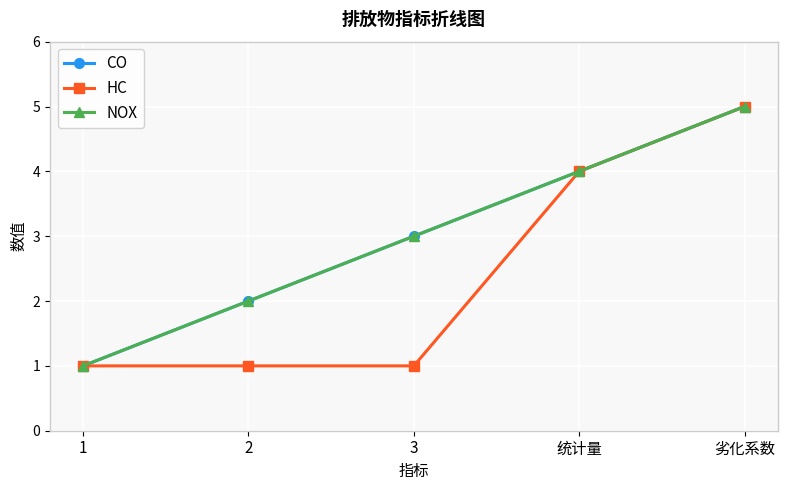

True or false: CO has a value of 3 at 劣化系数.

False